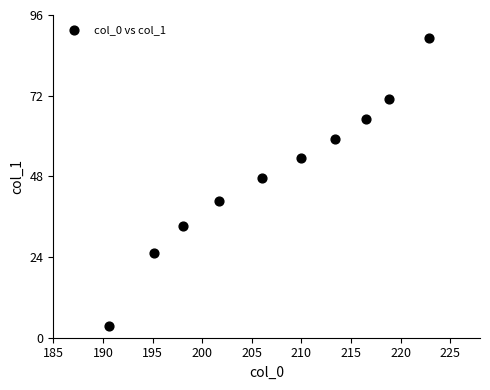

What Y value in the scatter plot is closest to 46?

47.4